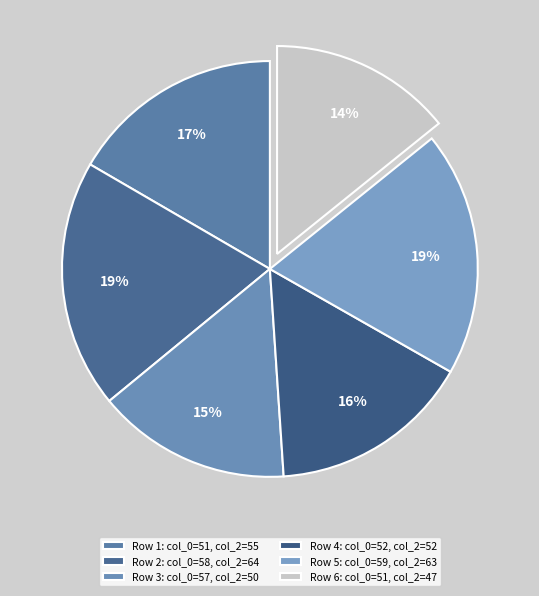

How many segments does this pie chart have?

6